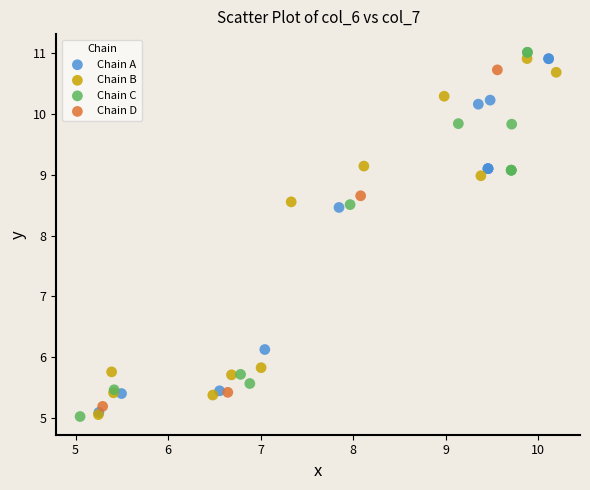

Which series has the widest spread of Y values?

Chain C